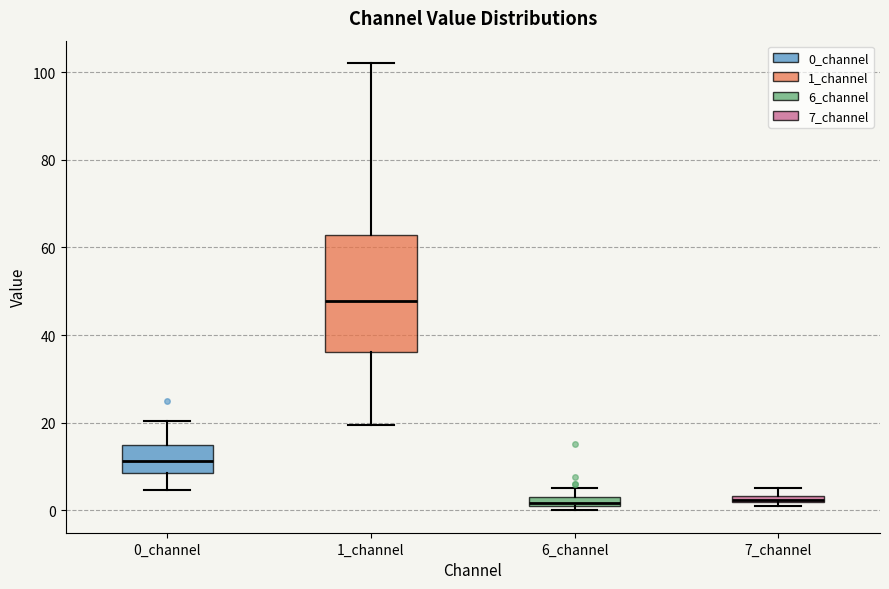

Which box is the tallest, from its lower edge to its upper edge?

1_channel